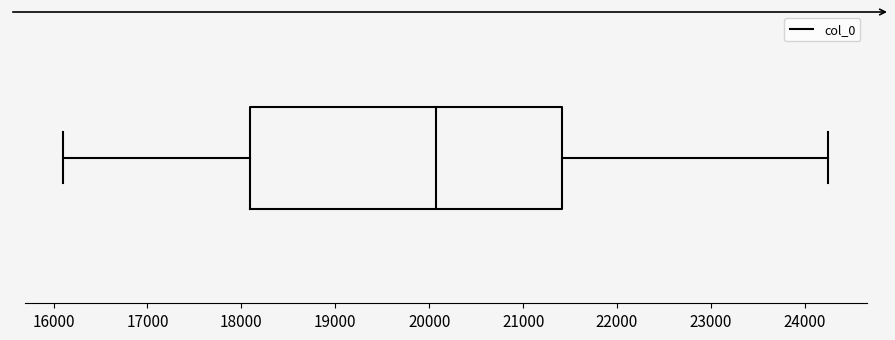

Read this box plot against the x-axis: the position of the median line, the range covered by the box, and the ends of both whiskers. The values are not printed on the chart, so give them approximately, as read against the axis.

median 20100, box 18100 to 21400, whiskers 16100 to 24300